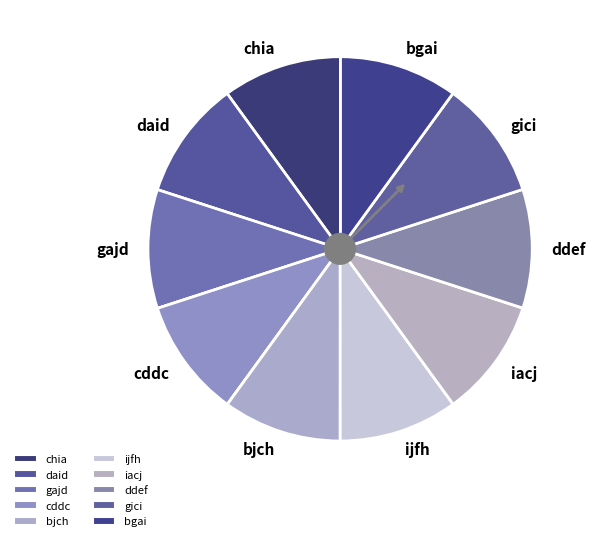

True or false: gajd accounts for 10% of the total.

True